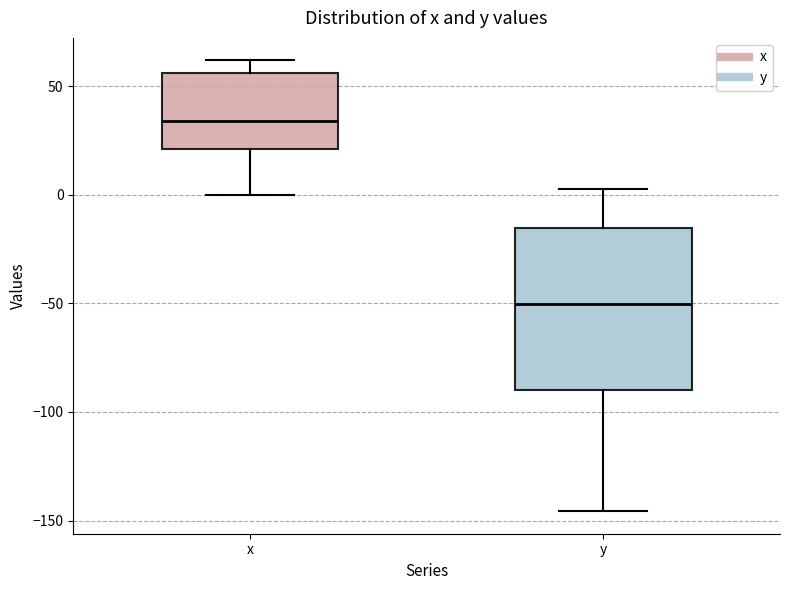

Which box has the lowest median line?

y